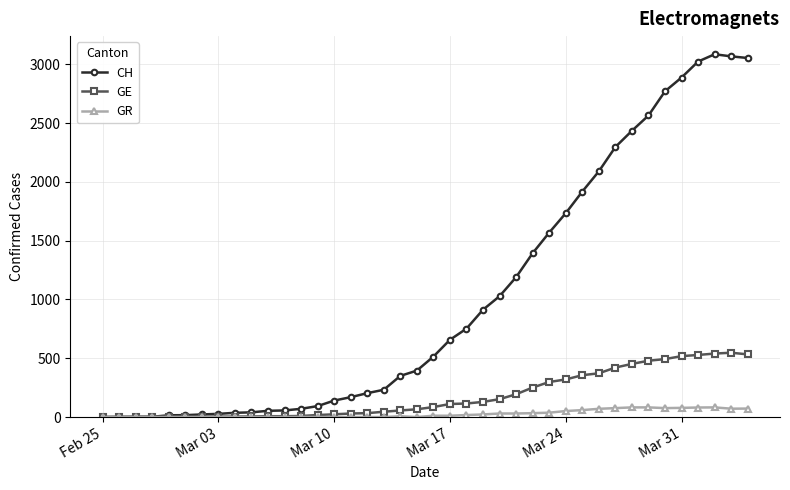

True or false: GR has more than 0 points higher than both neighbors.

True